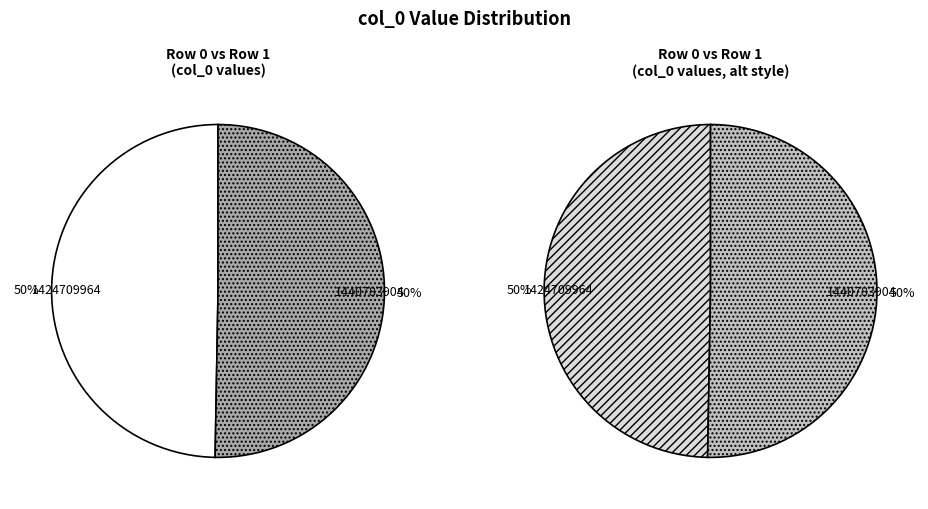

Rank the categories by value from lowest to highest.

1424709964, 1440783904